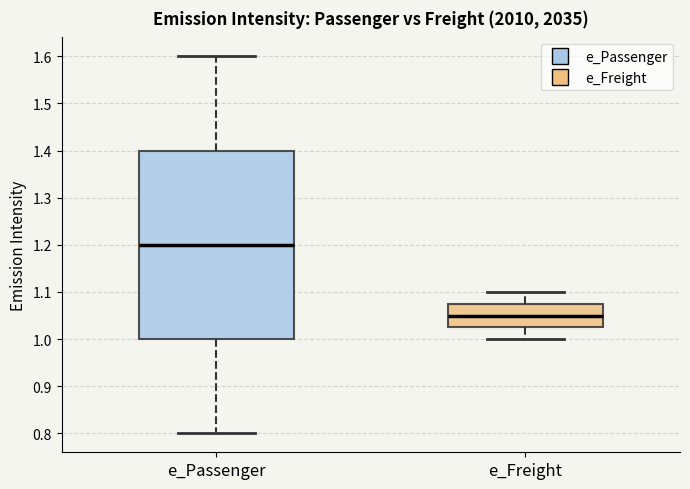

Which box's median line is the highest?

e_Passenger